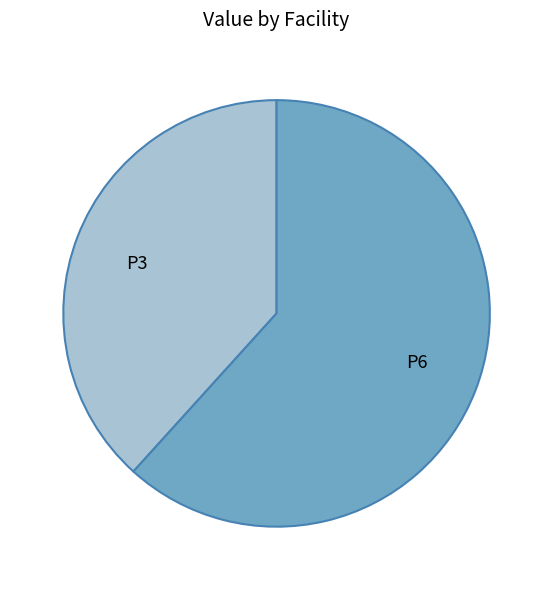

Rank the categories by value from highest to lowest.

P6, P3